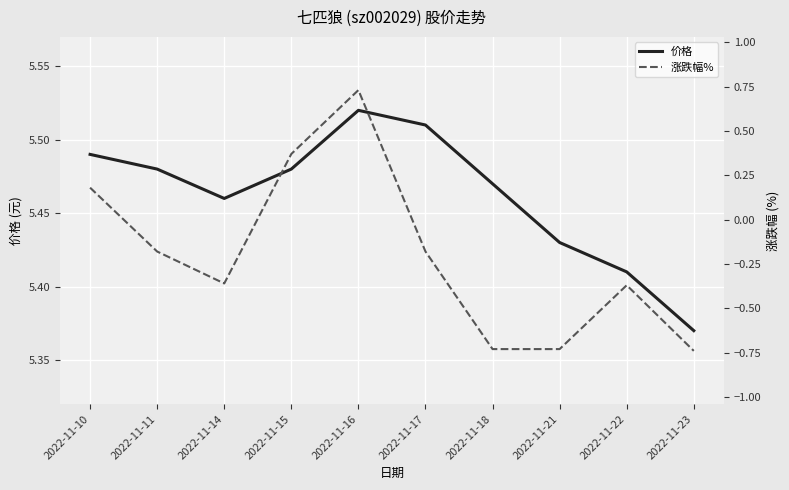

What is the spread (max minus min) of values at 2022-11-14?

5.8